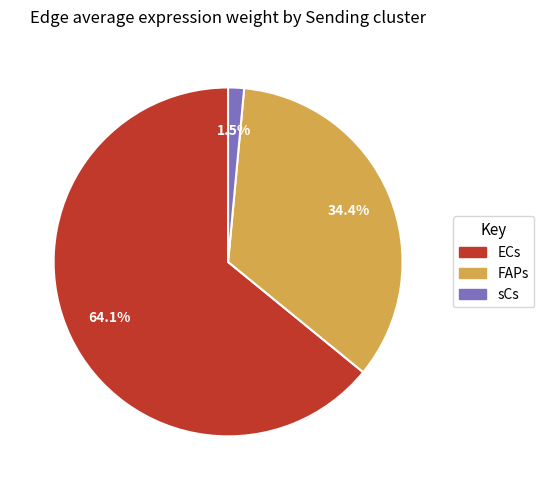

To the nearest percent, what percentage of the pie is FAPs?

34%